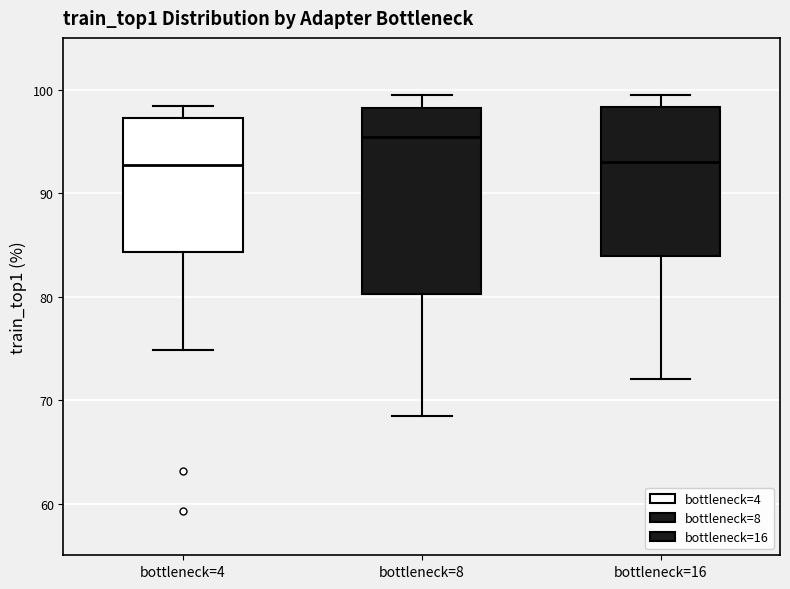

Comparing the boxes themselves (not the whiskers), which one is the tallest?

bottleneck=8